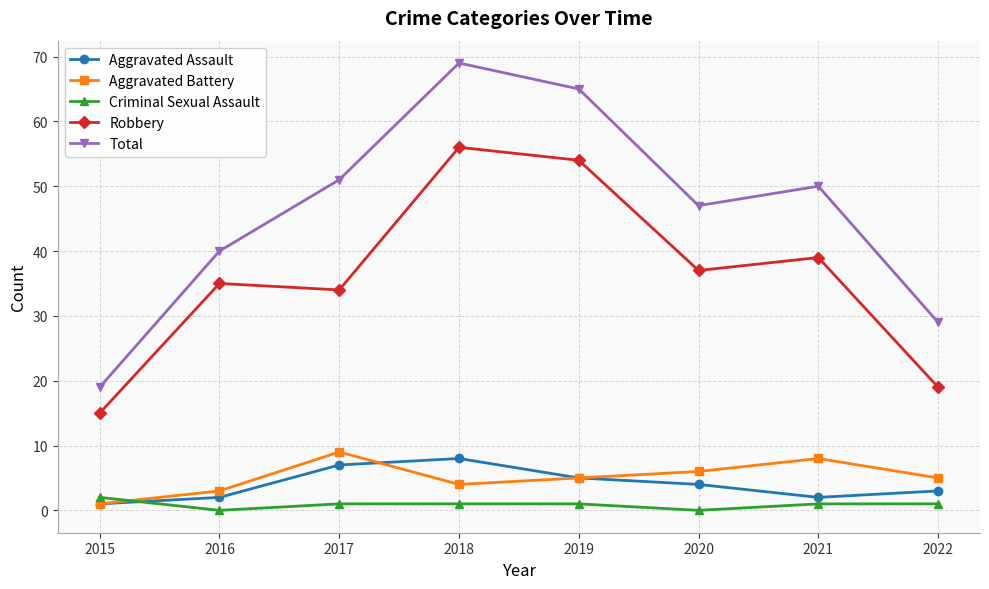

Is it true that Total equals 69 at 2018?

True